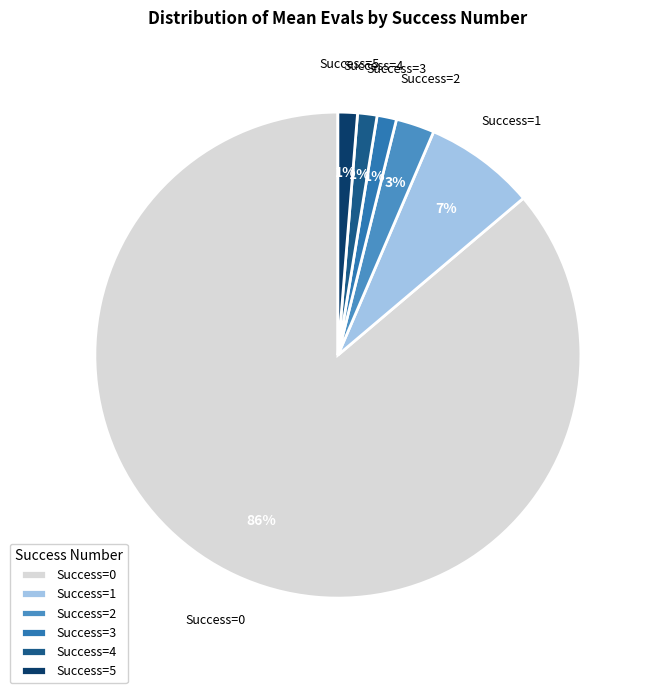

The Success=3 slice represents 11% of the pie. True or false?

False